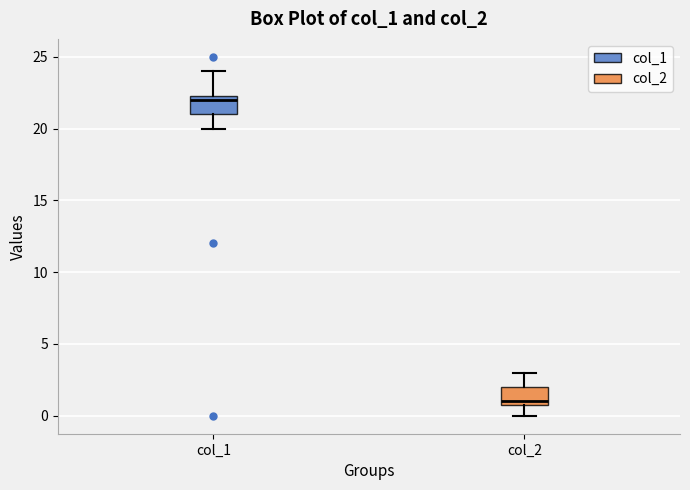

Which box's median line is the lowest?

col_2